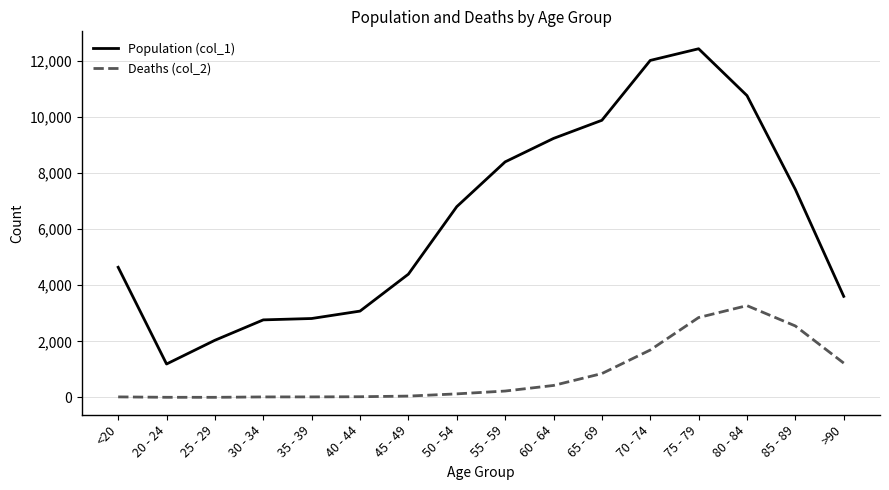

How many lines are shown in the chart?

2